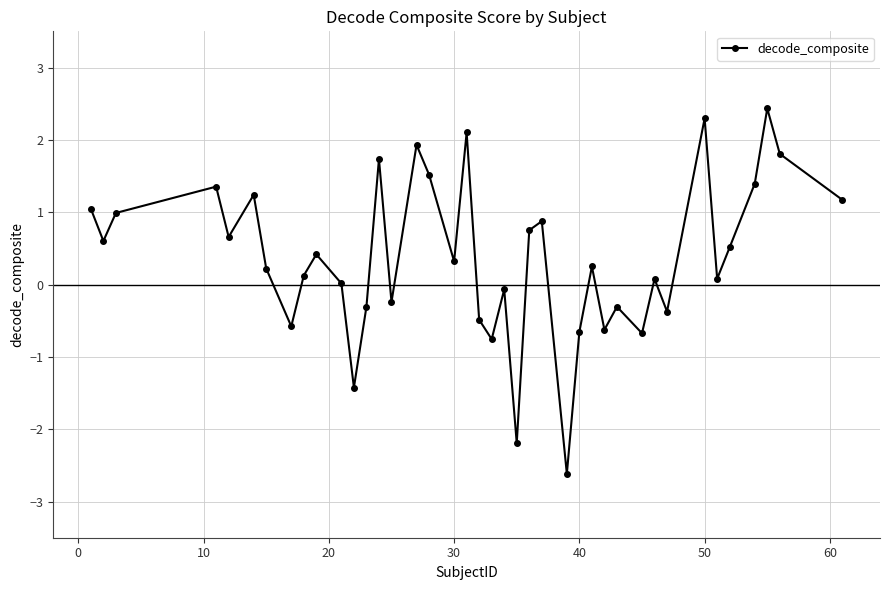

How many distinct data groups are displayed?

1